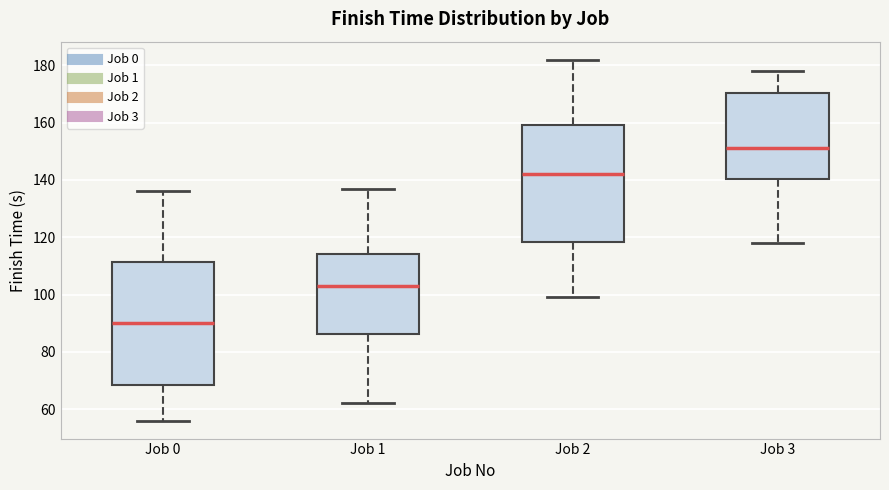

Which box has the highest median line?

Job 3